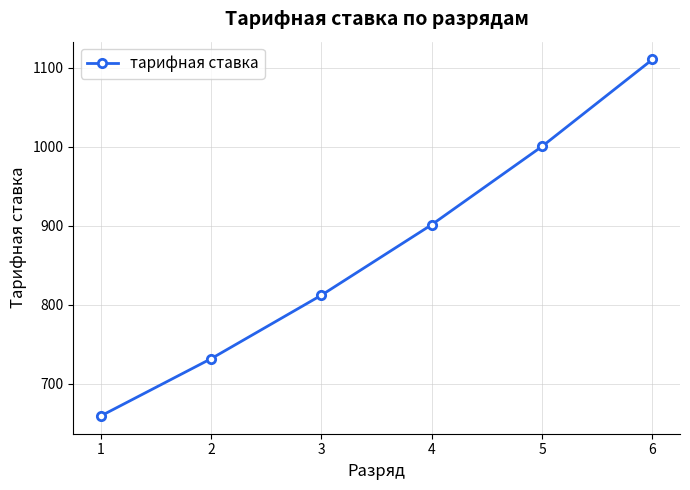

How many lines are shown in the chart?

1